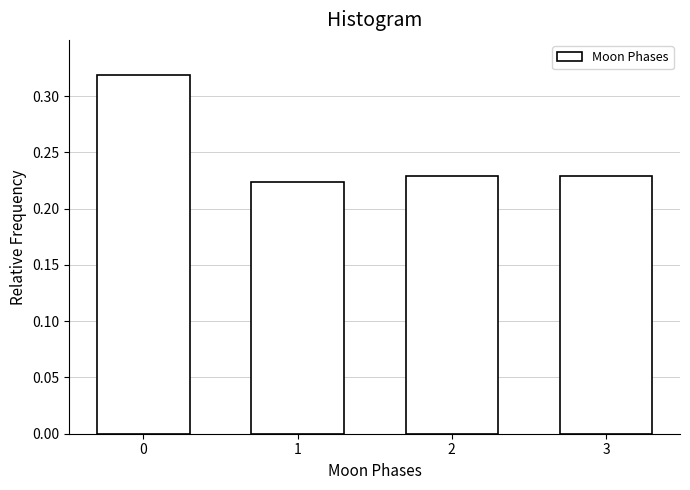

Is it true that the value at 1 is 0.1?

False